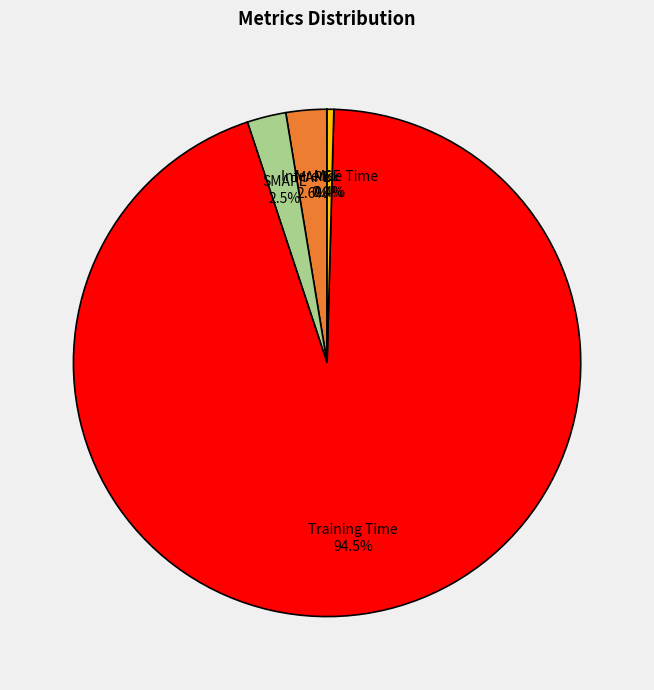

Is there a majority slice in this chart?

Yes